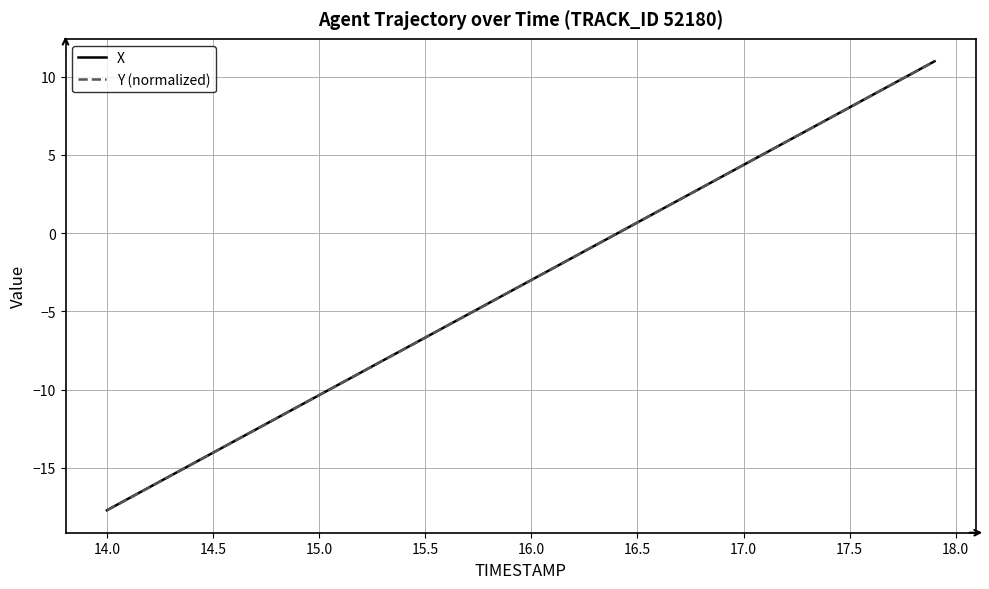

What is the maximum value for X?

11.0